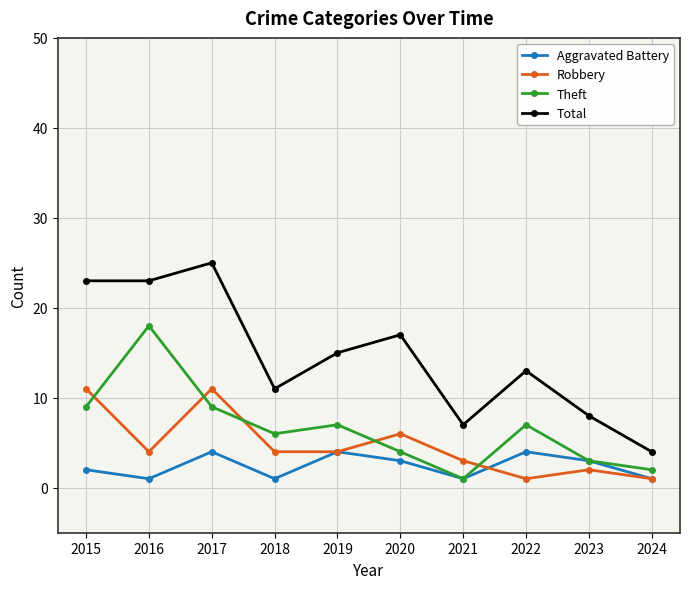

True or false: Aggravated Battery and Total cross at least once.

False